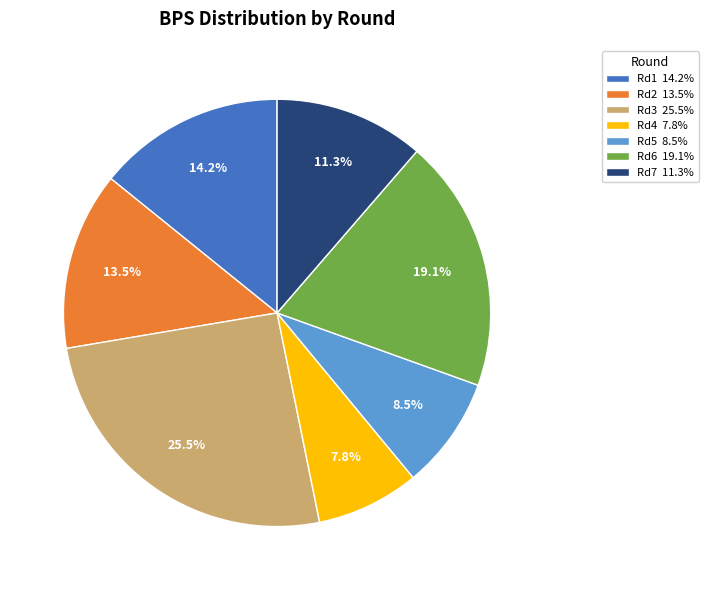

To the nearest percent, what is the difference between the largest and smallest slice percentages?

18%